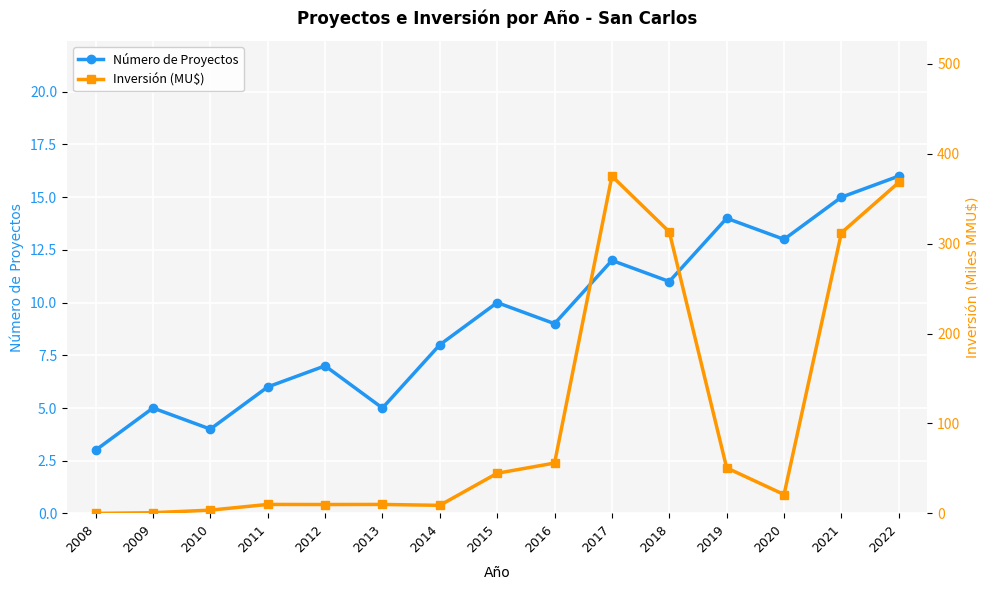

Which category has the highest value across all series?

2017